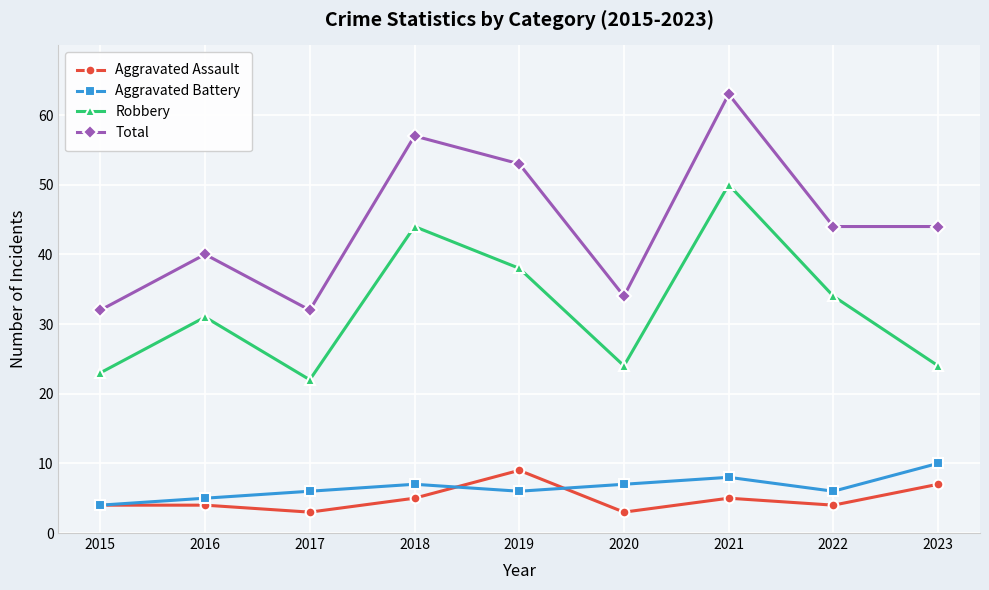

True or false: Total and Robbery cross at least once.

False